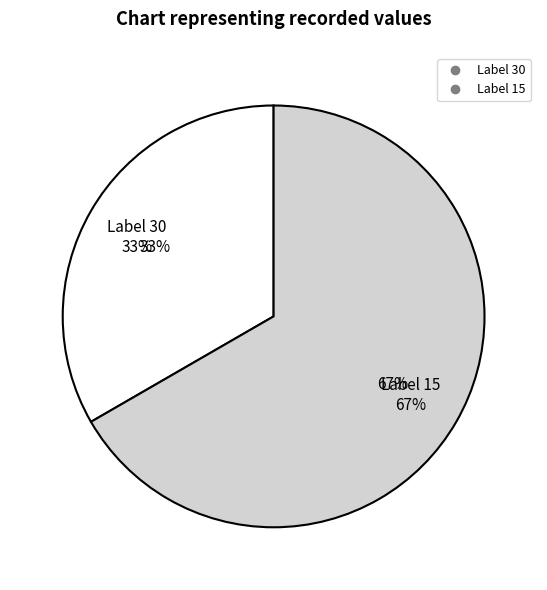

To the nearest percent, what portion does 30 represent?

33%